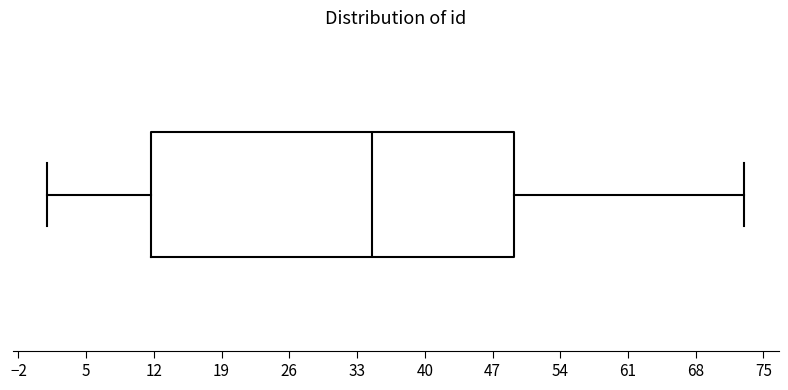

Transcribe this box plot: give where the median line is, the range the box spans, and where the two whiskers end, as read against the x-axis. The values are not printed on the chart, so give them approximately, as read against the axis.

median 35, box 12 to 49, whiskers 1 to 73